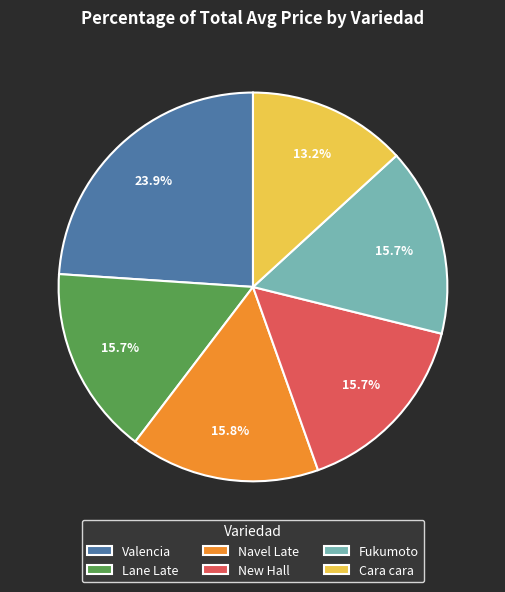

What is the ratio of the value at Fukumoto to the value at Lane Late?

1.0